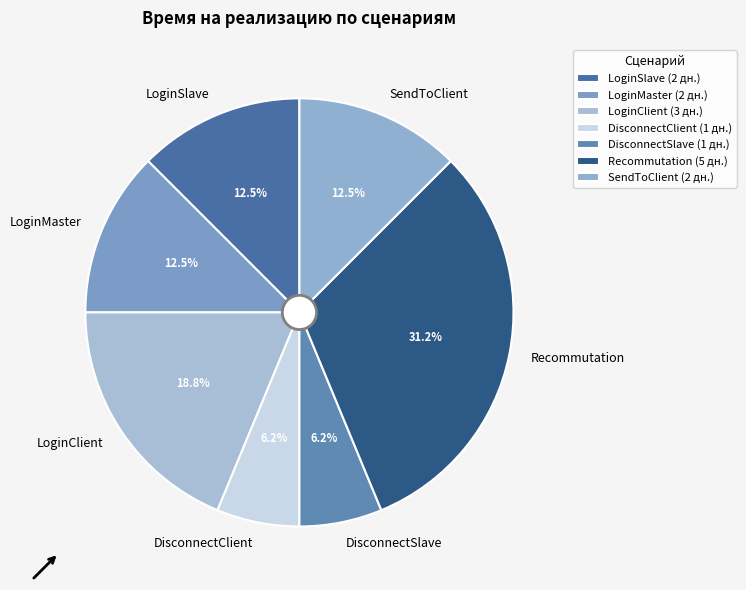

Count the number of slices in the pie.

7